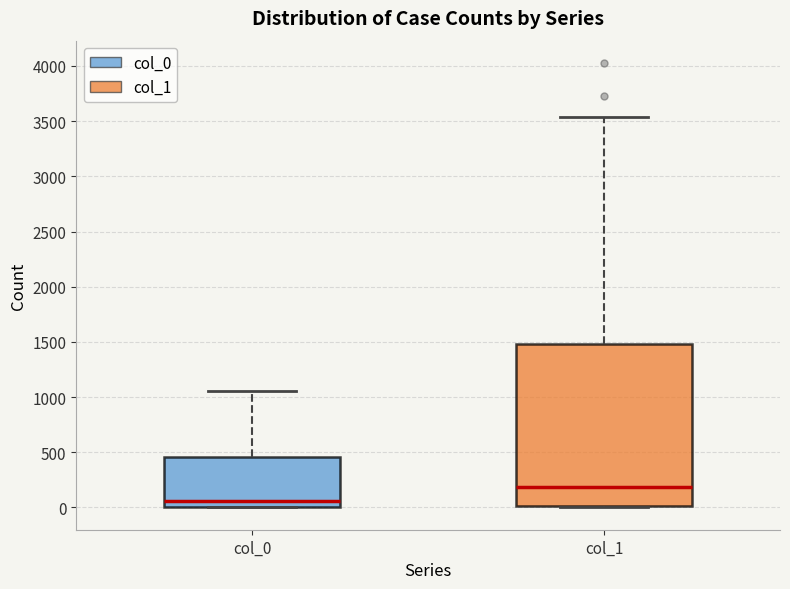

Reading left to right, transcribe this box plot: for each box, give where its median line is, the range the box spans, and where its two whiskers end, as read against the y-axis. The values are not printed on the chart, so give them approximately, as read against the axis.

col_0: median 50, box 0 to 450, whiskers 0 to 1050
col_1: median 200, box 0 to 1500, whiskers 0 to 3550